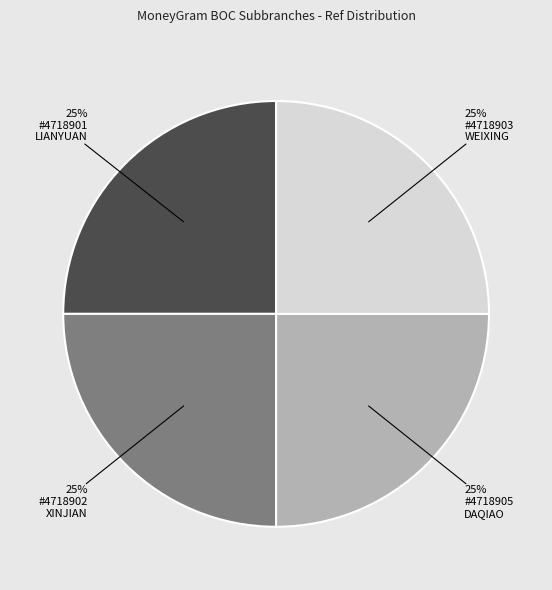

Is there a majority slice in this chart?

No